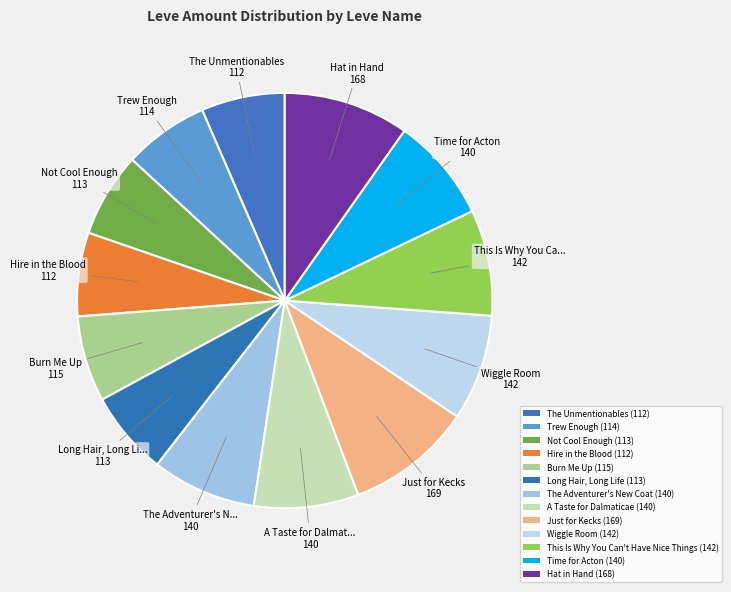

How many slices are in this pie chart?

13